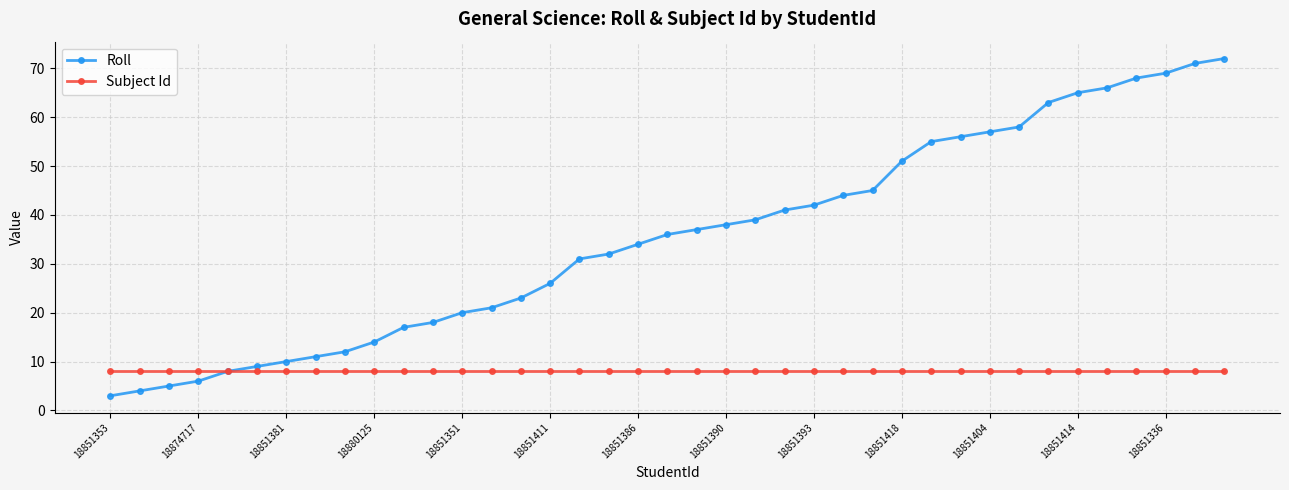

What is the lowest value of the Subject Id series?

8